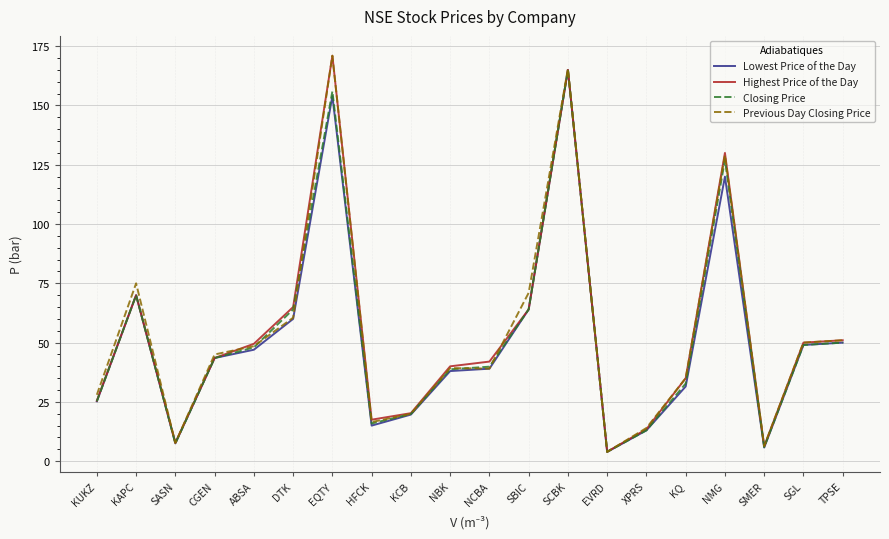

What position from the right is CGEN?

17